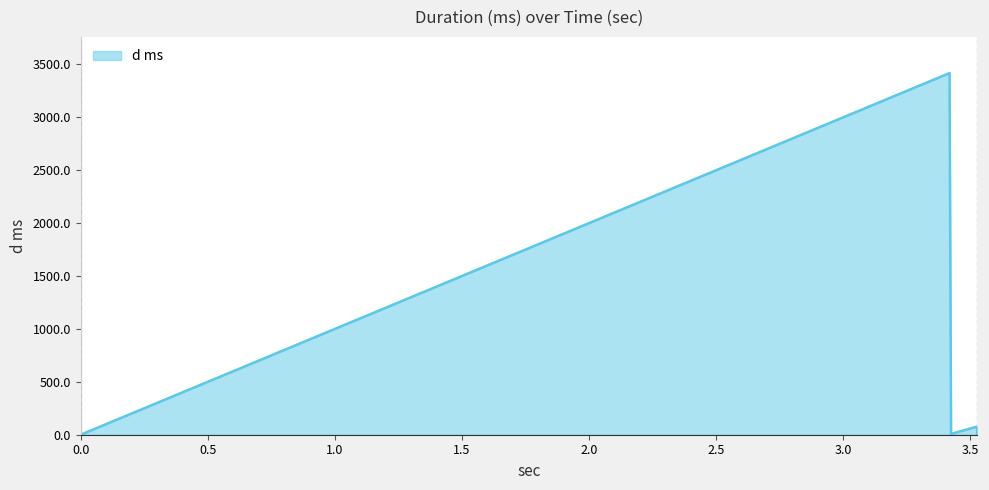

True or false: the data has more than 2 interior local peaks.

False